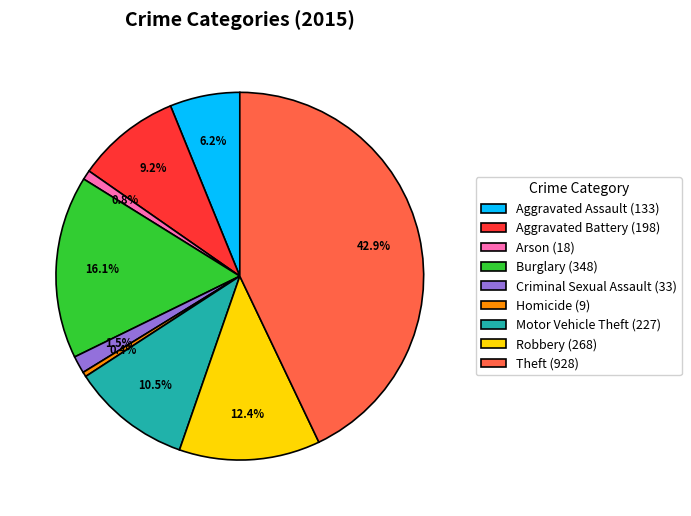

Which has a higher value, Arson or Motor Vehicle Theft?

Motor Vehicle Theft